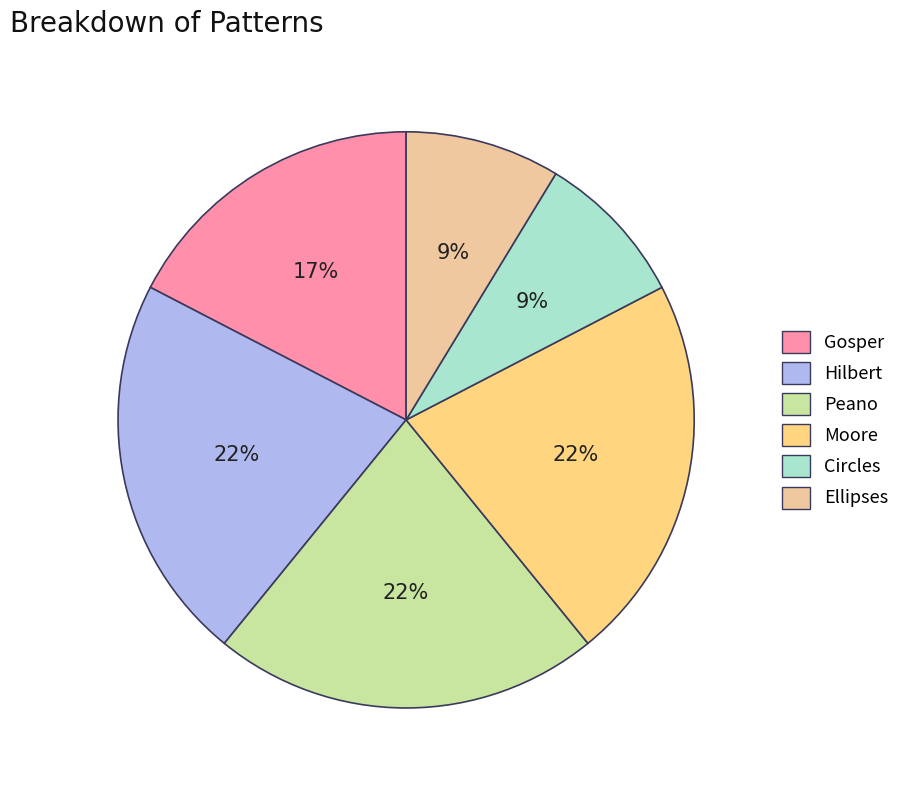

Count the number of slices in the pie.

6